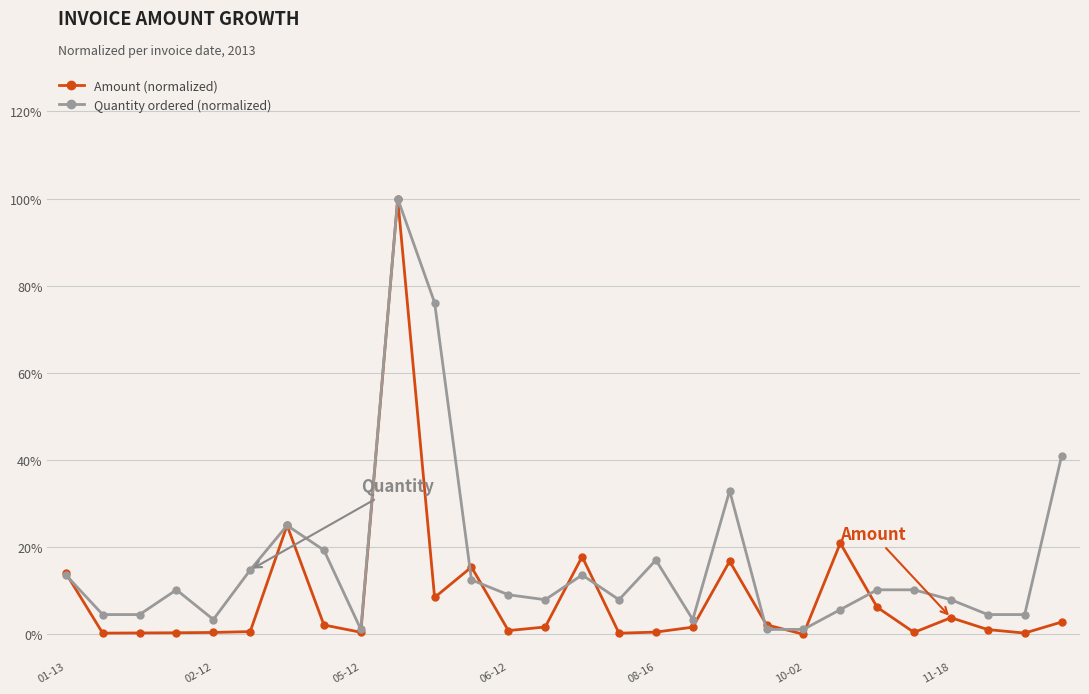

What is the value of the Quantity ordered (normalized) point at the 4th from the left?

10.2